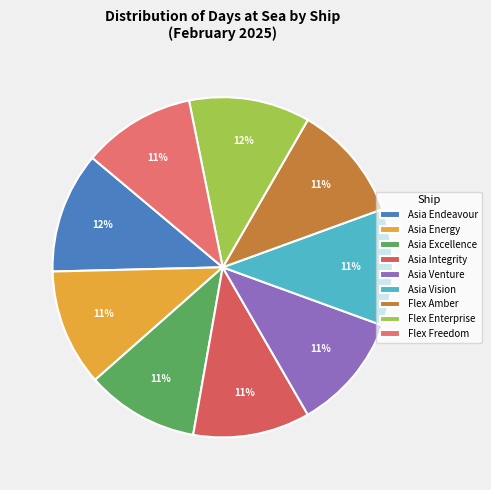

Is there a majority slice in this chart?

No